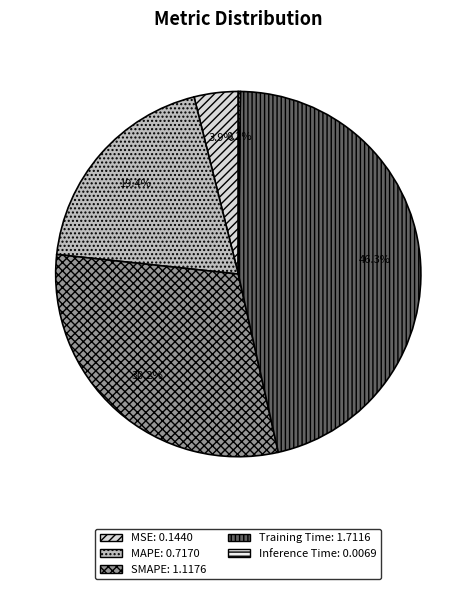

To the nearest percent, what percentage of the pie is MAPE?

19%